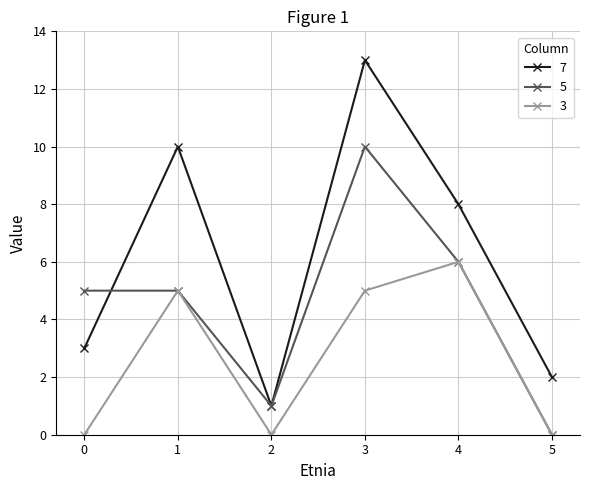

Which series has the largest range (max minus min)?

7